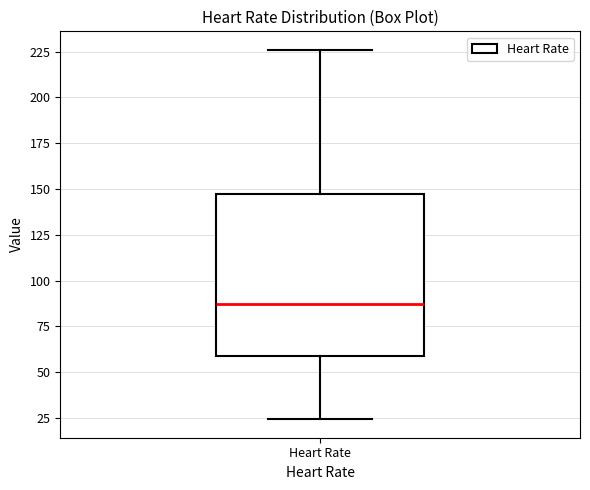

Where does the median line of the box for Heart Rate sit on the y-axis? The values are not printed on the chart, so give them approximately, as read against the axis.

85